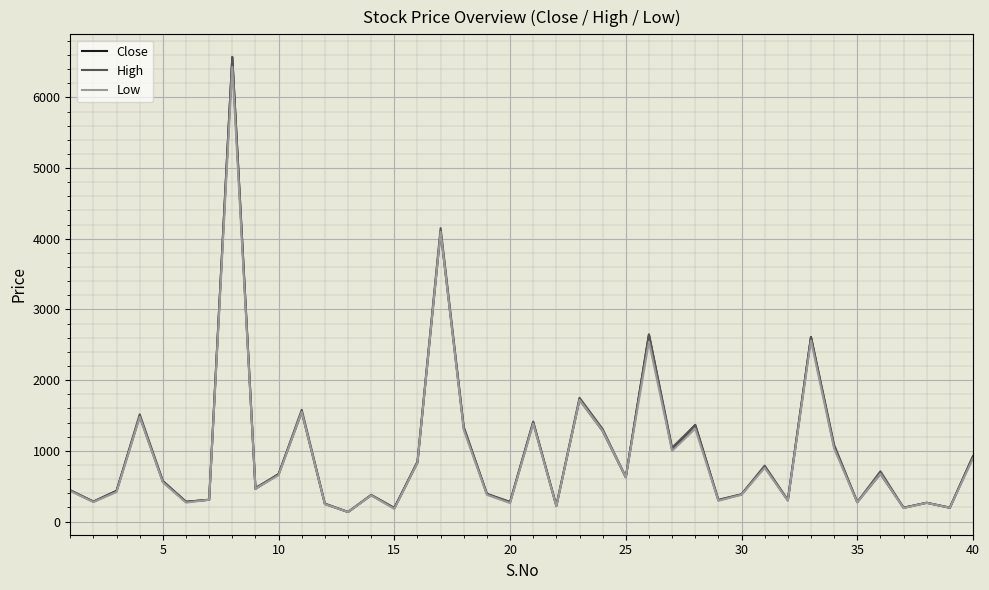

What is the maximum value for Close?

6570